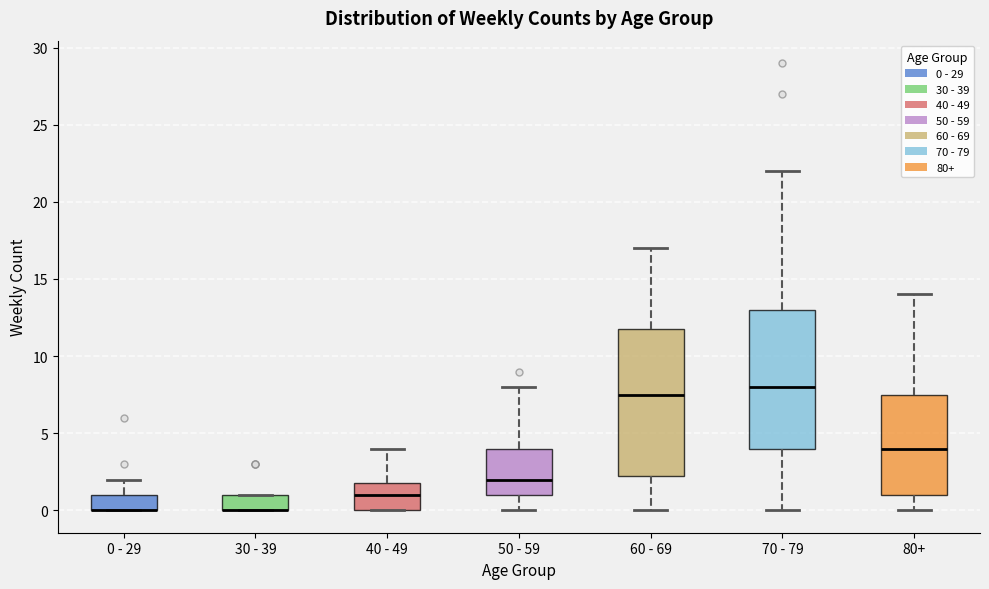

Where is the lower edge of the box for 80+ on the y-axis? The values are not printed on the chart, so give them approximately, as read against the axis.

1.0